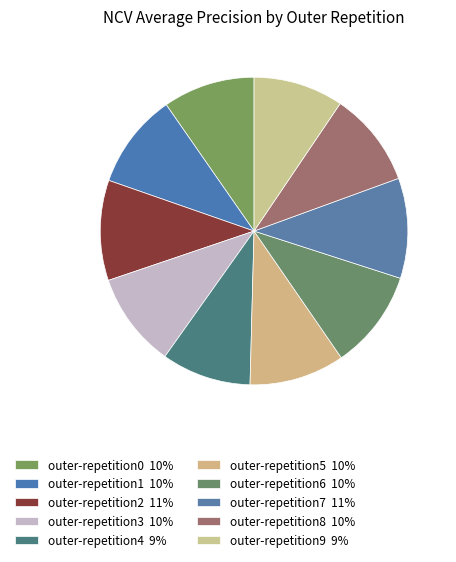

Is it true that outer-repetition2 is 11% of the pie?

True